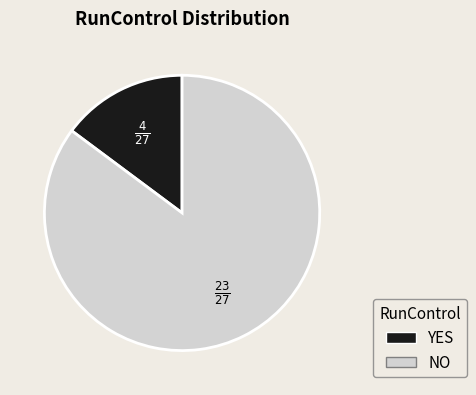

Which category has the biggest portion of the pie?

NO